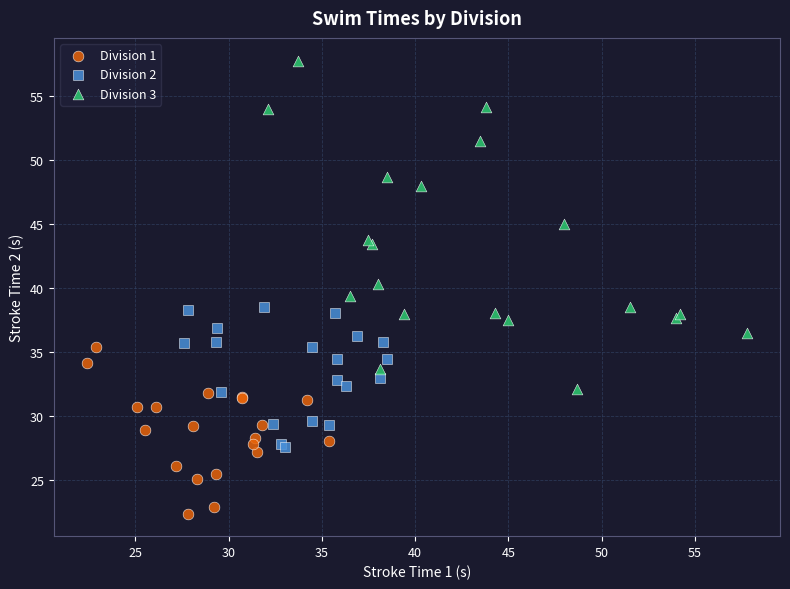

Which series has the widest spread of Y values?

Division 3